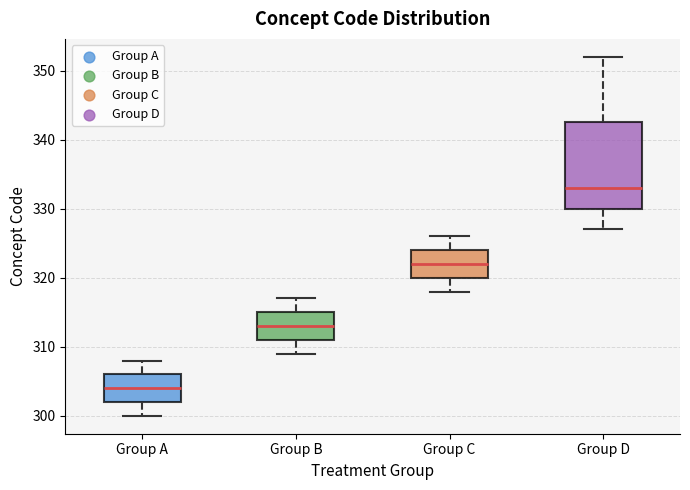

Which box has the lowest median line?

Group A